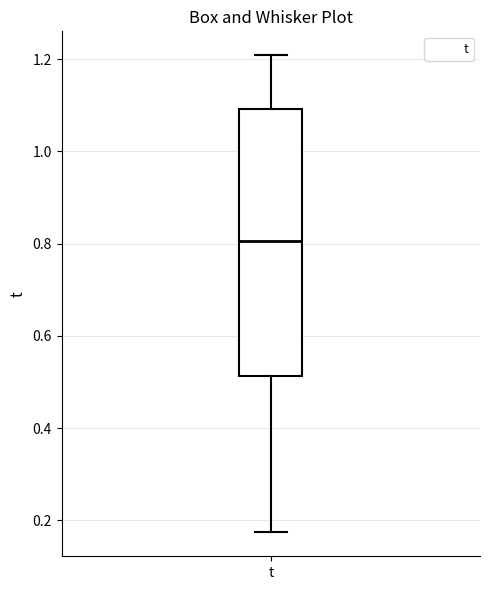

Transcribe this box plot: give where the median line is, the range the box spans, and where the two whiskers end, as read against the y-axis. The values are not printed on the chart, so give them approximately, as read against the axis.

median 0.80, box 0.52 to 1.10, whiskers 0.18 to 1.20